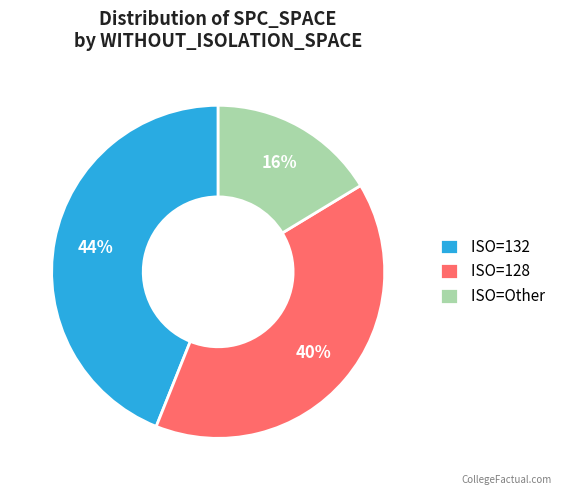

Does ISO=Other represent more than half of the total?

No